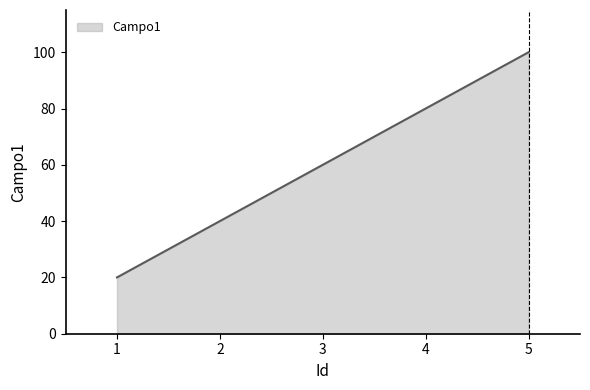

The chart shows a value of 60 at 3. True or false?

True